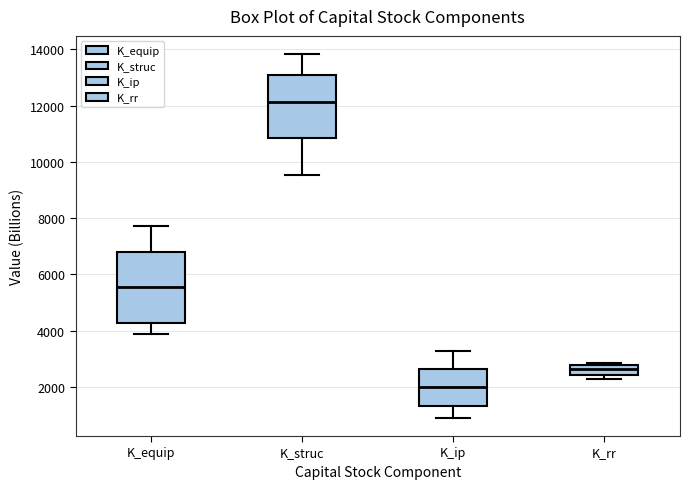

Which box has the highest median line?

K_struc